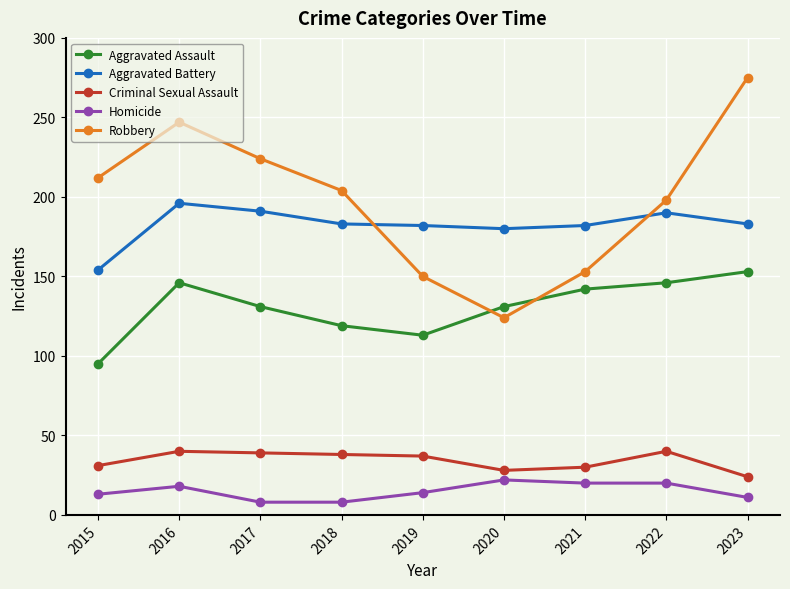

Does the chart have visible grid lines?

Yes